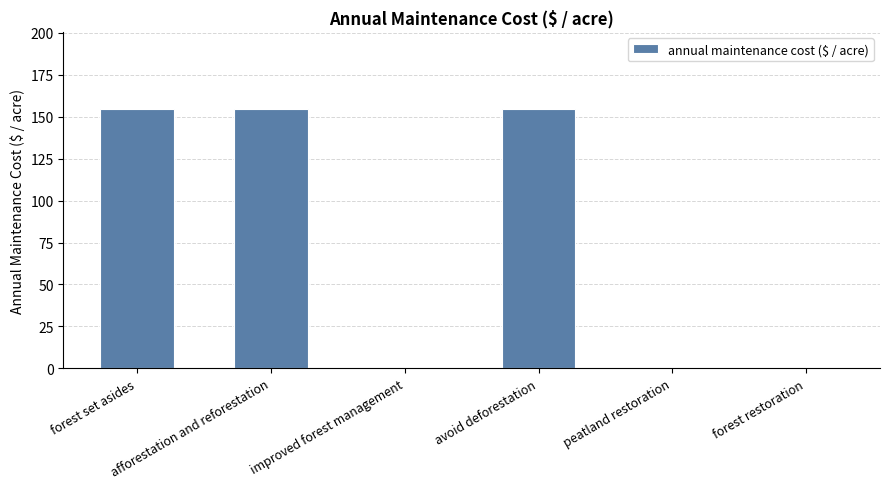

Reading right to left, list all the values displayed in this chart.

0.0	0.0	154.3	0.0	154.3	154.3